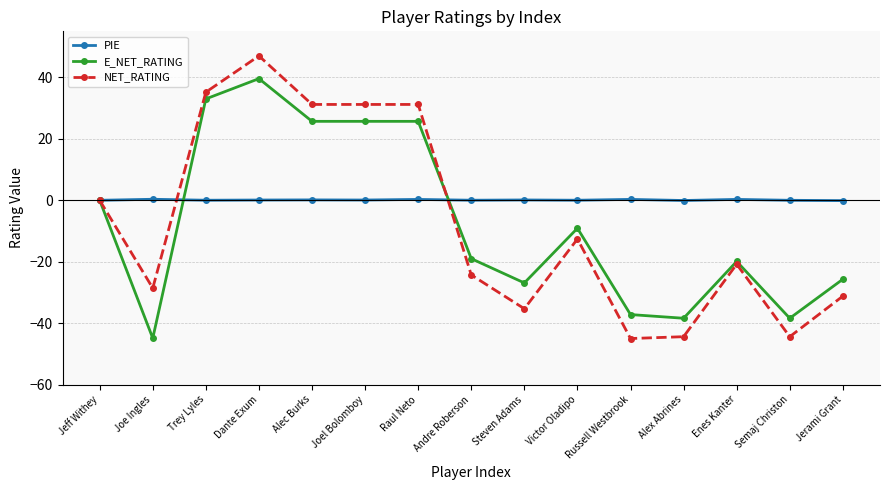

What is the difference between the E_NET_RATING values at Joel Bolomboy and Dante Exum?

13.9